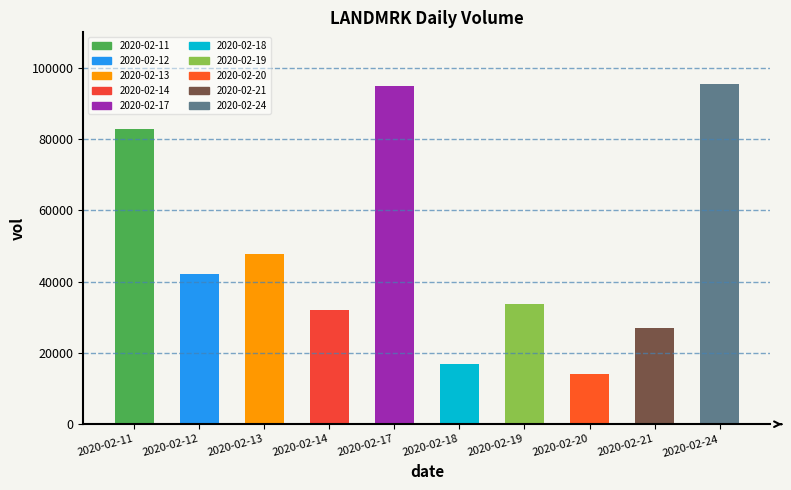

The chart shows a value of 49652 at 2020-02-19. True or false?

False